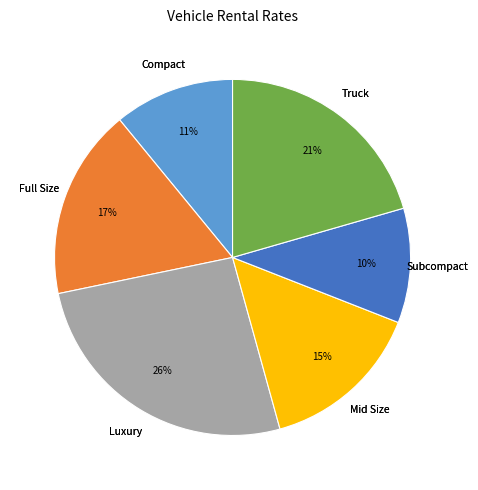

Is there any slice that represents more than half of the pie?

No